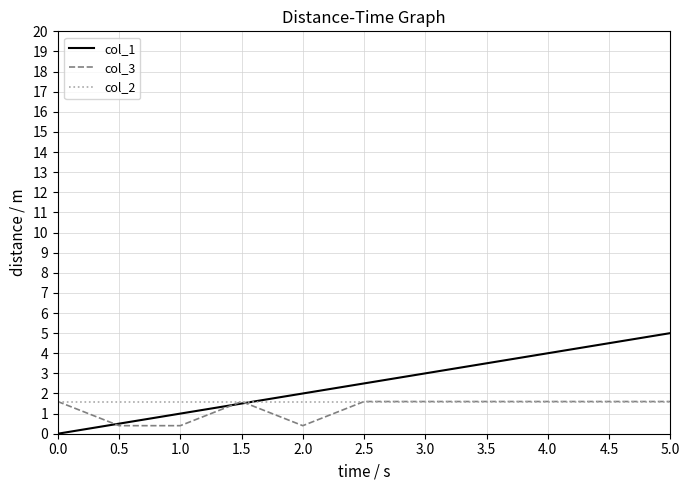

True or false: col_1 has a value of 0.4 at 1.5.

False